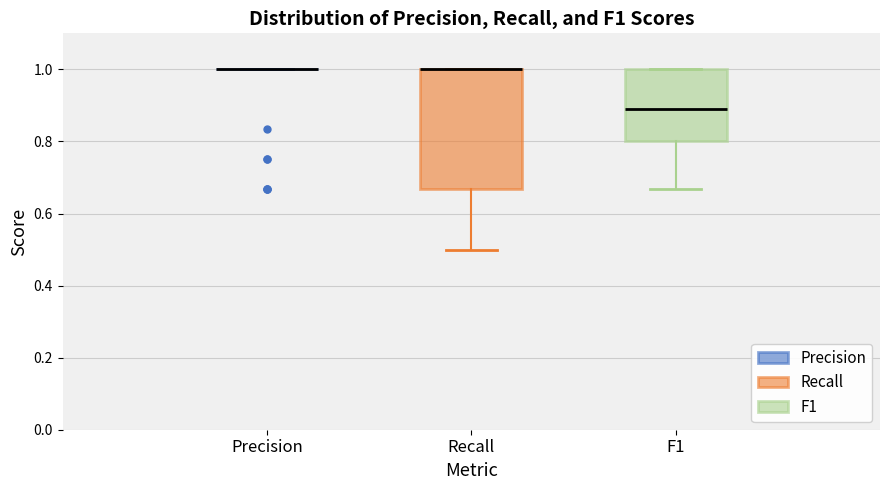

Comparing the boxes themselves (not the whiskers), which one is the tallest?

Recall